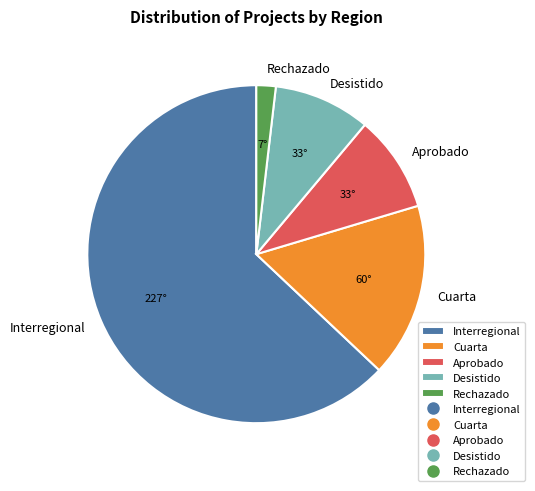

Is there any slice that represents more than half of the pie?

Yes